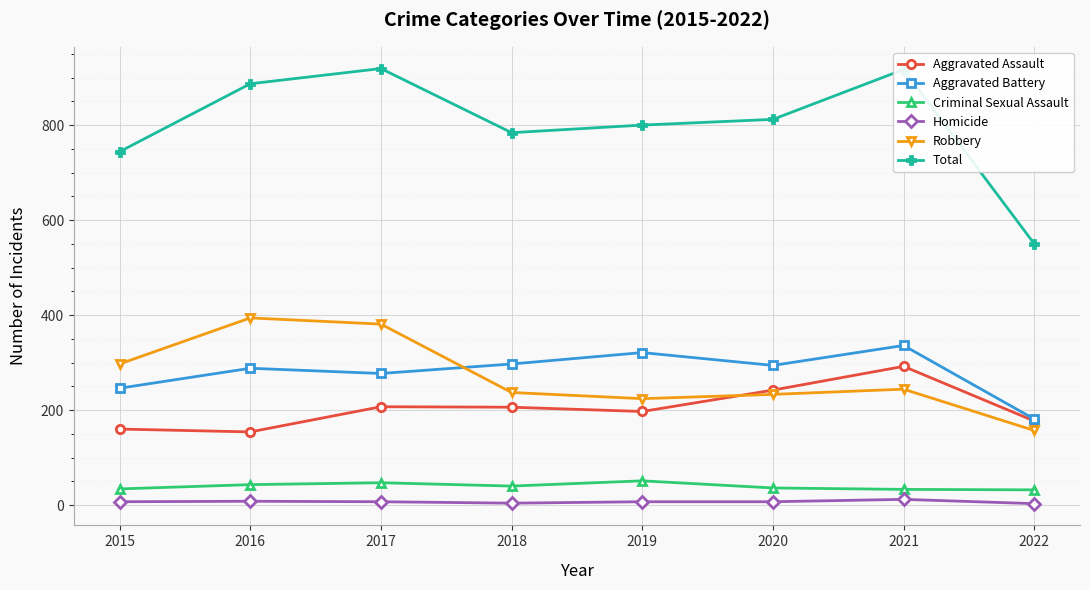

What is the difference between the Aggravated Assault values at 2019 and 2018?

9